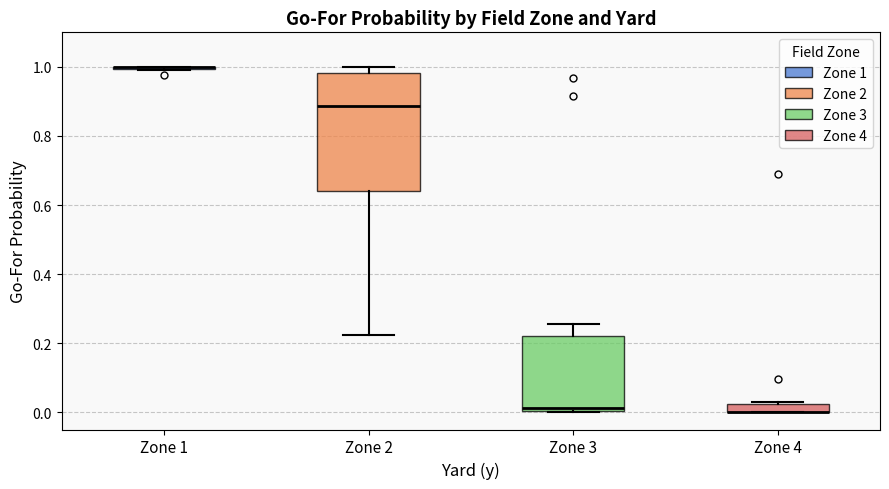

Where is the upper edge of the box for Zone 2 on the y-axis? The values are not printed on the chart, so give them approximately, as read against the axis.

0.98